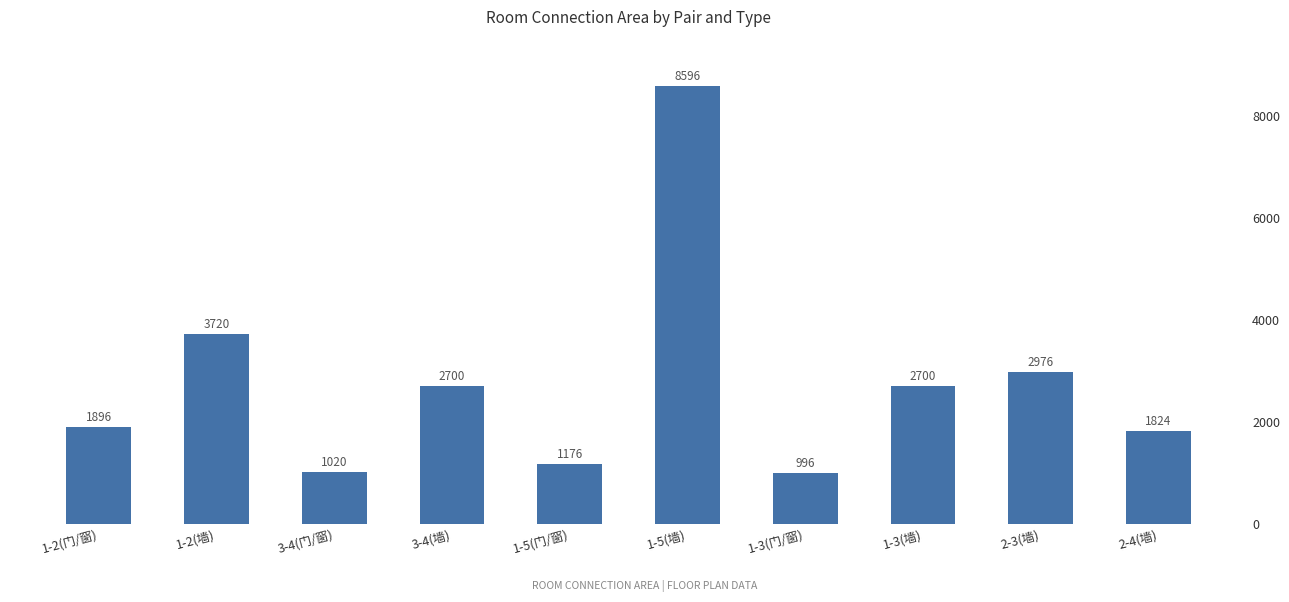

What is the label of the 10th bar from the left?

2-4(墙)